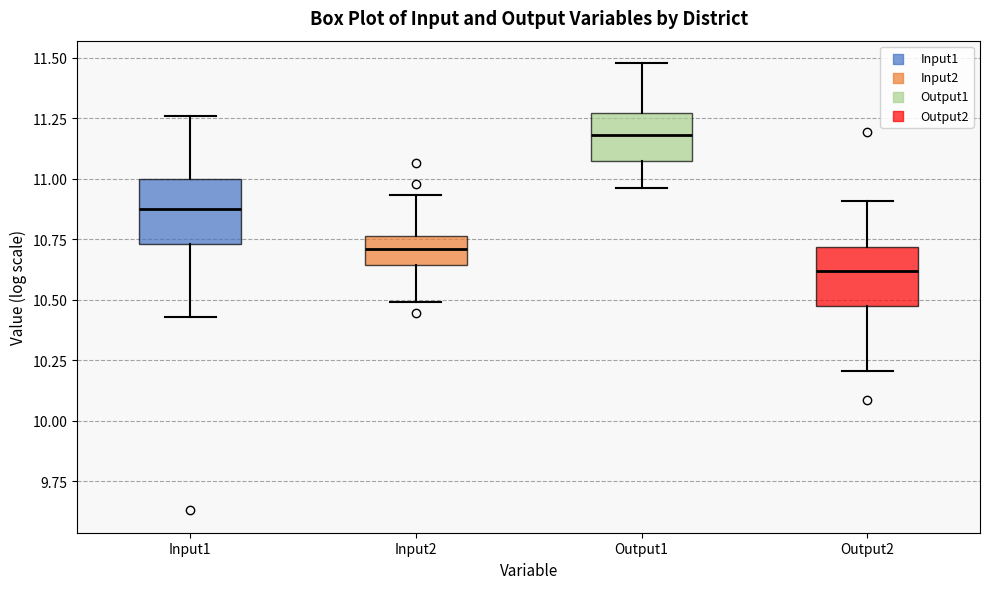

Reading left to right, read every box against the y-axis: the position of its median line, the range the box covers, and the ends of its whiskers. The values are not printed on the chart, so give them approximately, as read against the axis.

Input1: median 10.90, box 10.75 to 11.00, whiskers 10.45 to 11.25
Input2: median 10.70, box 10.65 to 10.75, whiskers 10.50 to 10.95
Output1: median 11.20, box 11.05 to 11.25, whiskers 10.95 to 11.50
Output2: median 10.60, box 10.45 to 10.70, whiskers 10.20 to 10.90